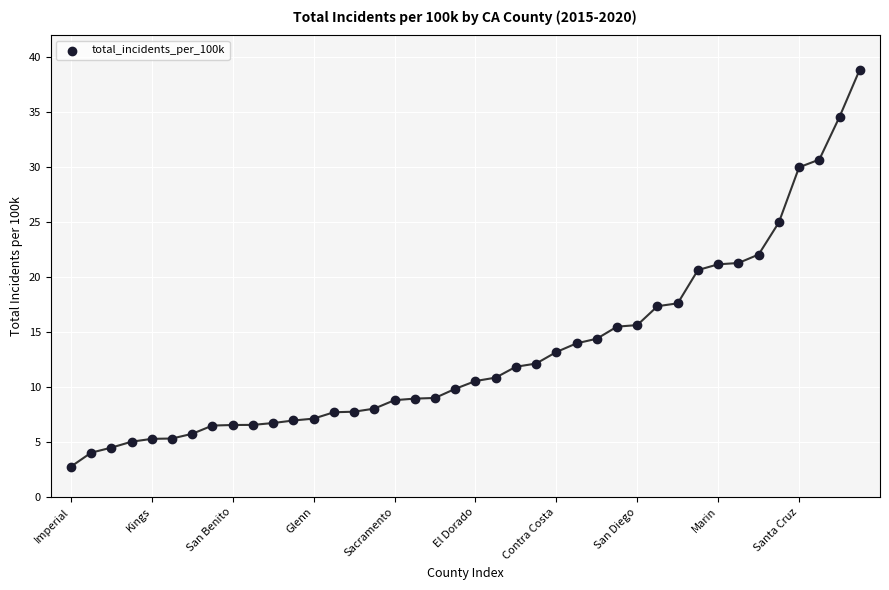

What Y value in the scatter plot is closest to 20?

20.7